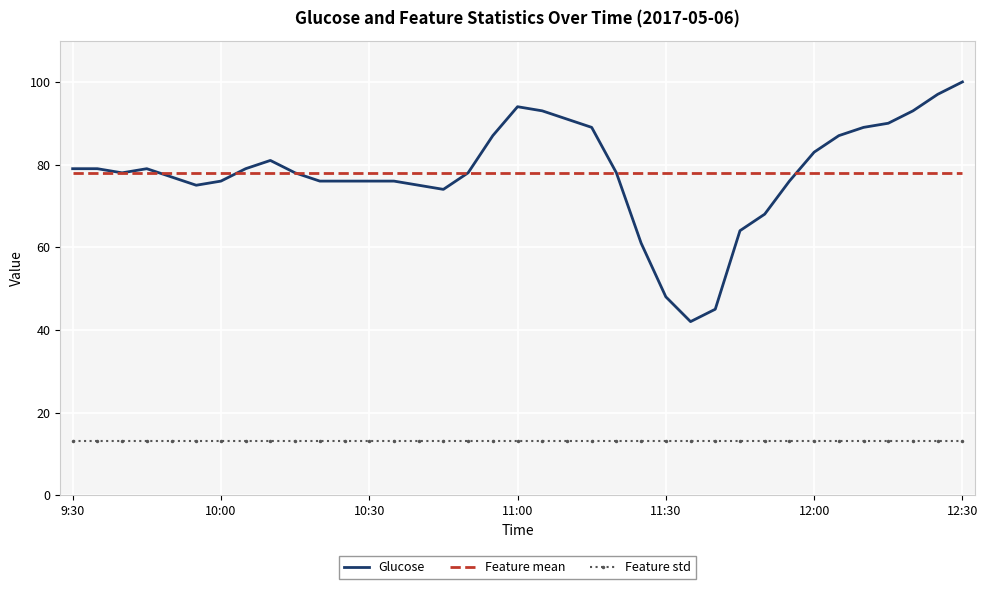

List the series in order of their peak value, highest first.

Glucose, Feature mean, Feature std